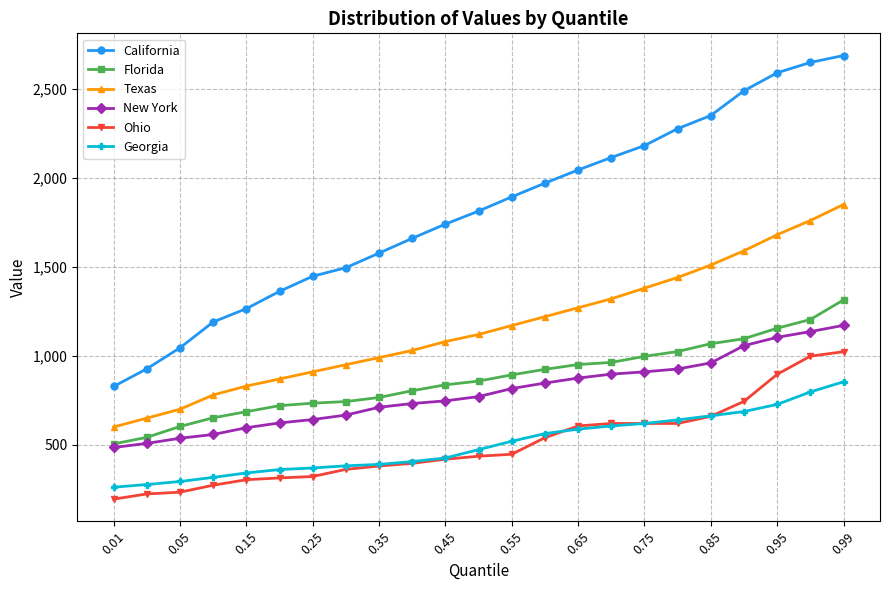

List the series in order of their peak value, highest first.

California, Texas, Florida, New York, Ohio, Georgia